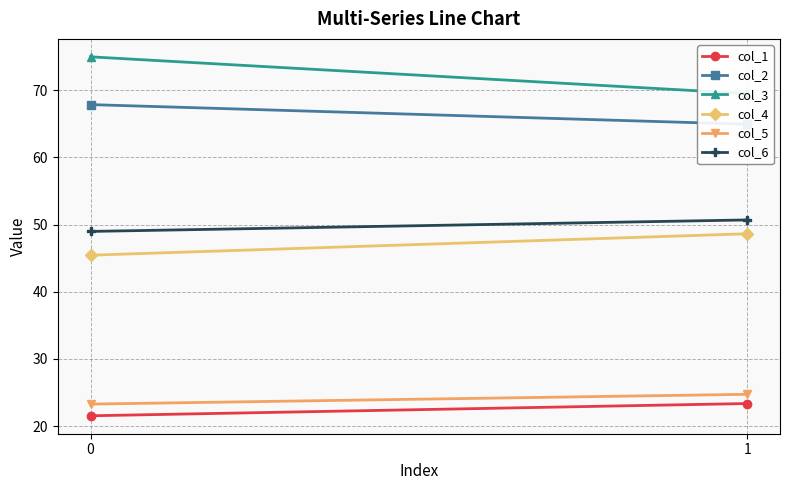

What is the smallest value displayed?

21.5